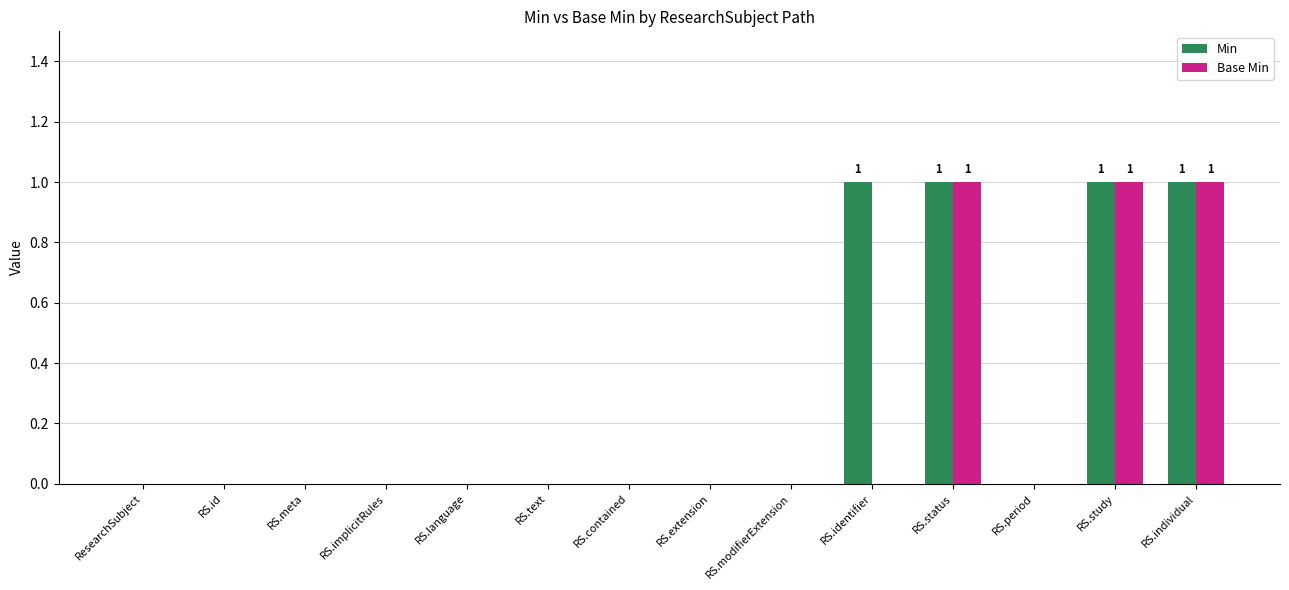

Reading left to right, list all the values displayed in this chart.

Min: ResearchSubject=0	RS.id=0	RS.meta=0	RS.implicitRules=0	RS.language=0	RS.text=0	RS.contained=0	RS.extension=0	RS.modifierExtension=0	RS.identifier=1	RS.status=1	RS.period=0	RS.study=1	RS.individual=1
Base Min: ResearchSubject=0	RS.id=0	RS.meta=0	RS.implicitRules=0	RS.language=0	RS.text=0	RS.contained=0	RS.extension=0	RS.modifierExtension=0	RS.identifier=0	RS.status=1	RS.period=0	RS.study=1	RS.individual=1